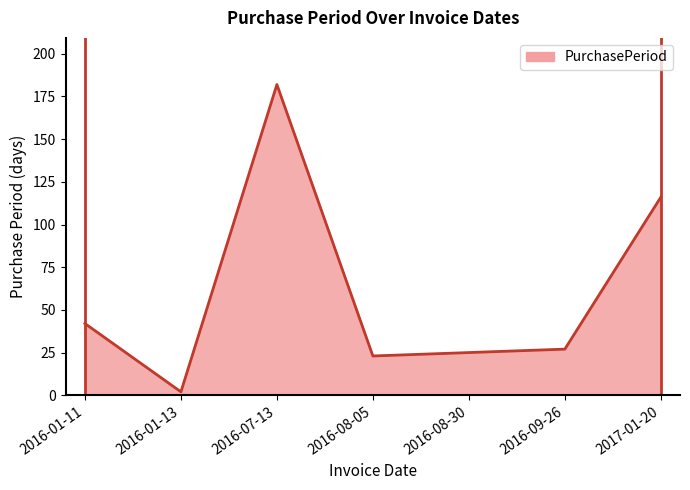

Where does the data first go above 27?

2016-01-11